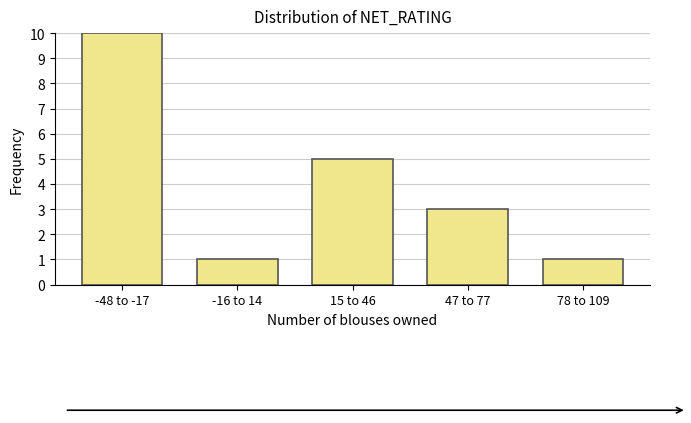

Reading left to right, transcribe all the data shown in this chart.

-48 to -17=10	-16 to 14=1	15 to 46=5	47 to 77=3	78 to 109=1